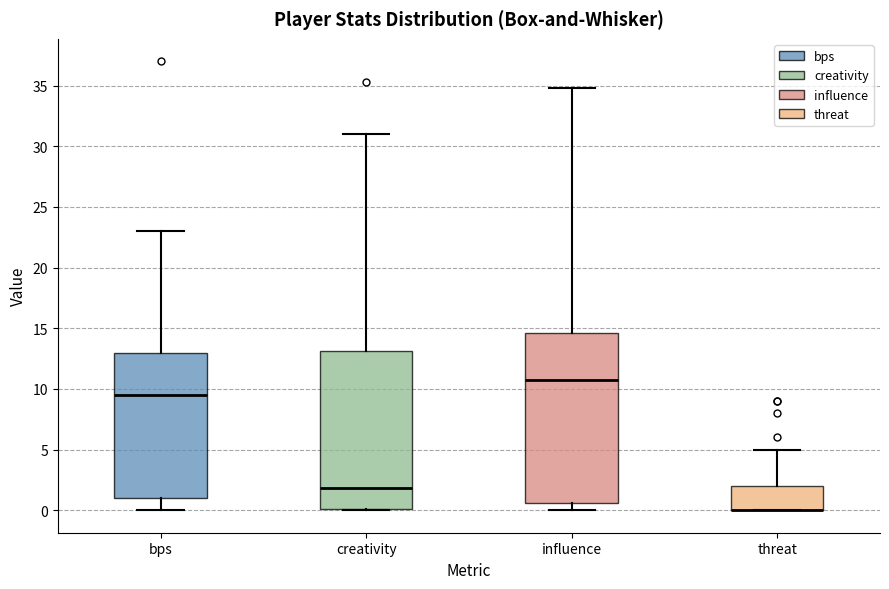

Where does the upper whisker of the box for creativity end on the y-axis? The values are not printed on the chart, so give them approximately, as read against the axis.

31.0